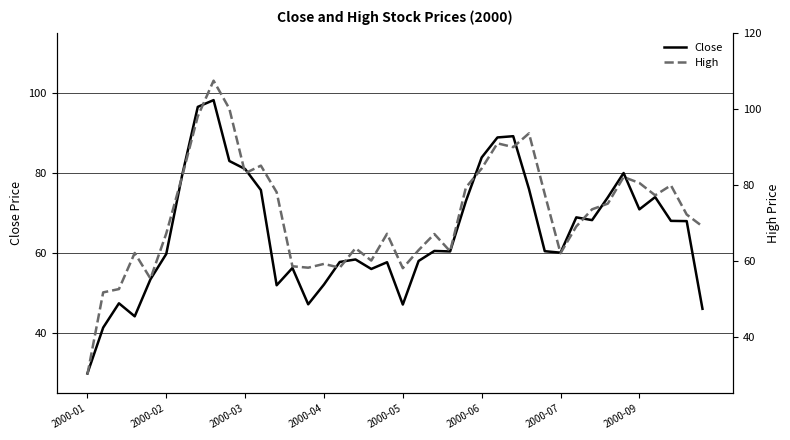

The value of Close at 2000-05 is 47.2. True or false?

True